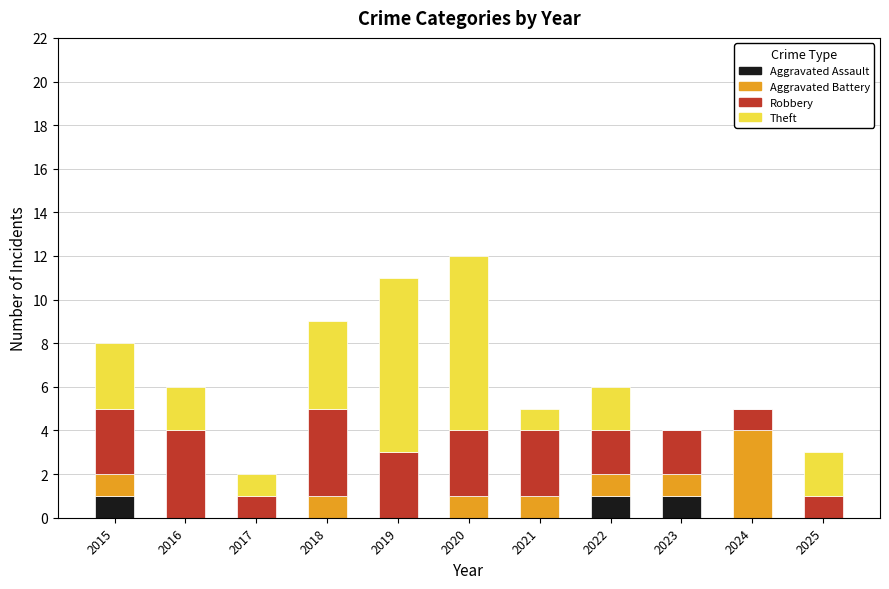

What is the highest value of the Aggravated Assault series?

1